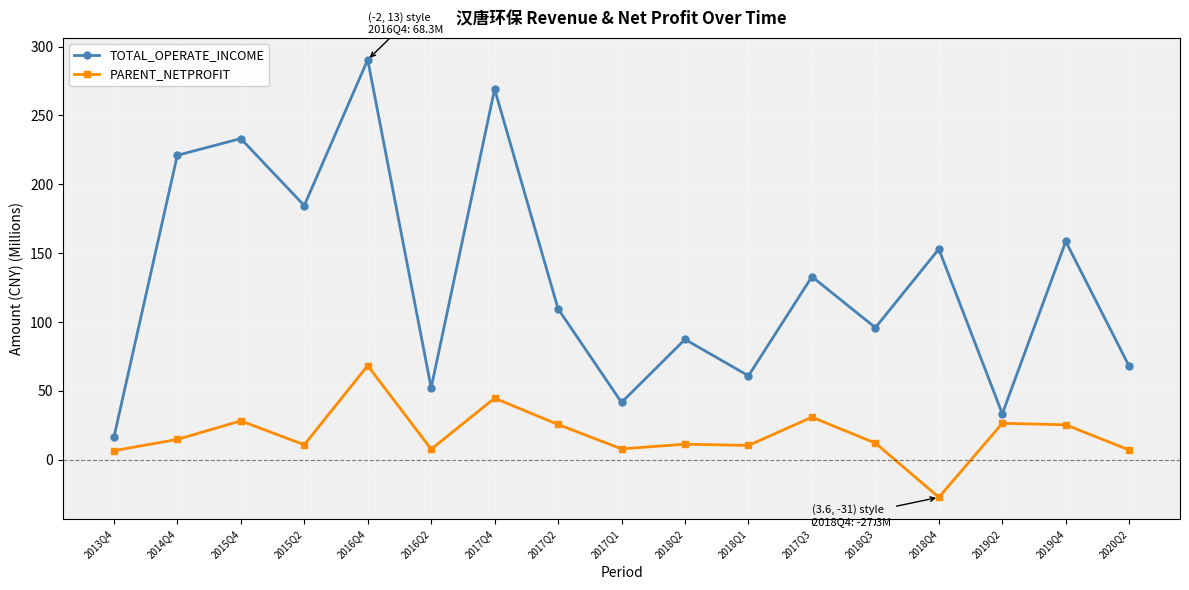

How many lines are shown in the chart?

2